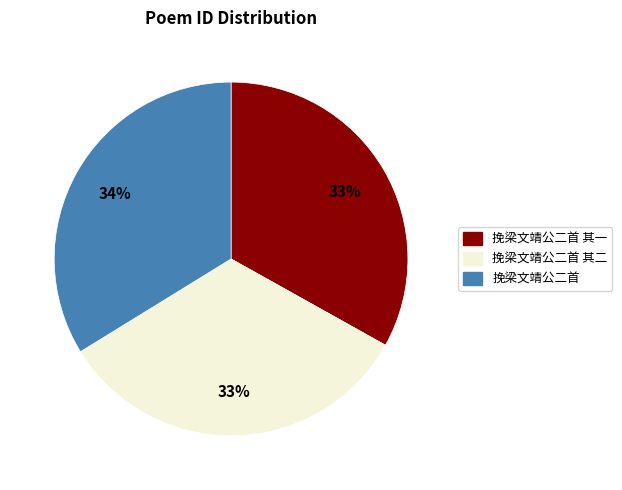

Does any single category account for the majority?

No